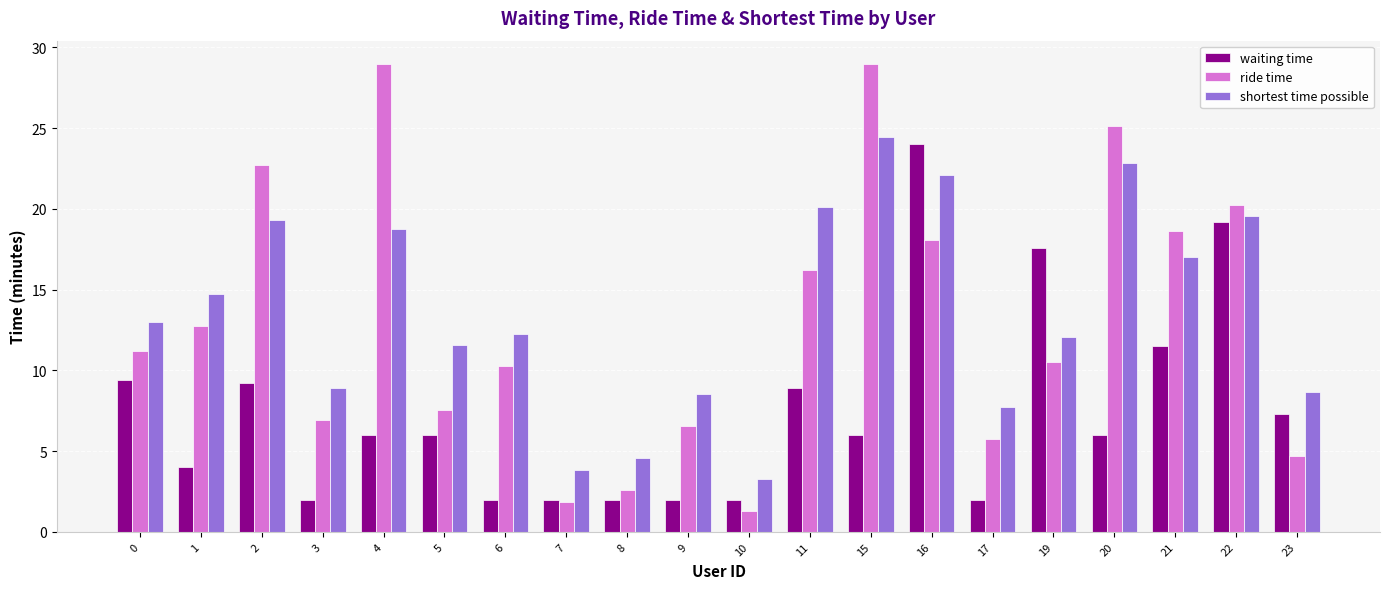

What is the average value of the shortest time possible series?

13.7